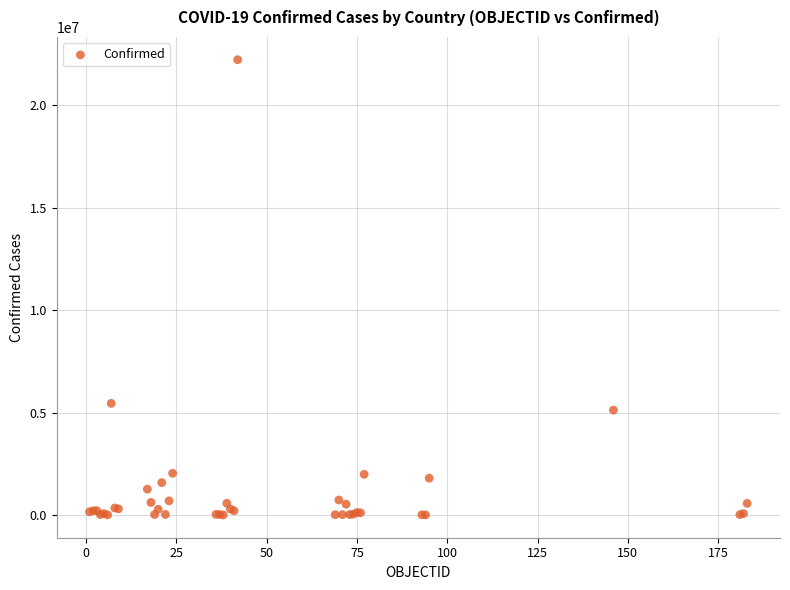

What Y value in the scatter plot is closest to 11118641?

5452419